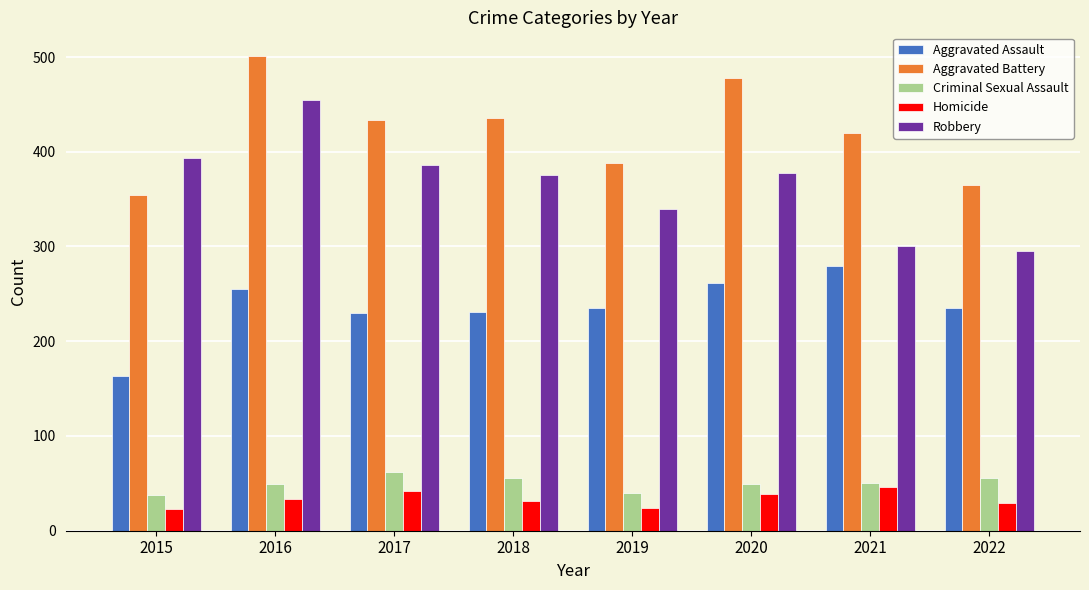

What are all the series names shown in the legend?

Aggravated Assault, Aggravated Battery, Criminal Sexual Assault, Homicide, Robbery